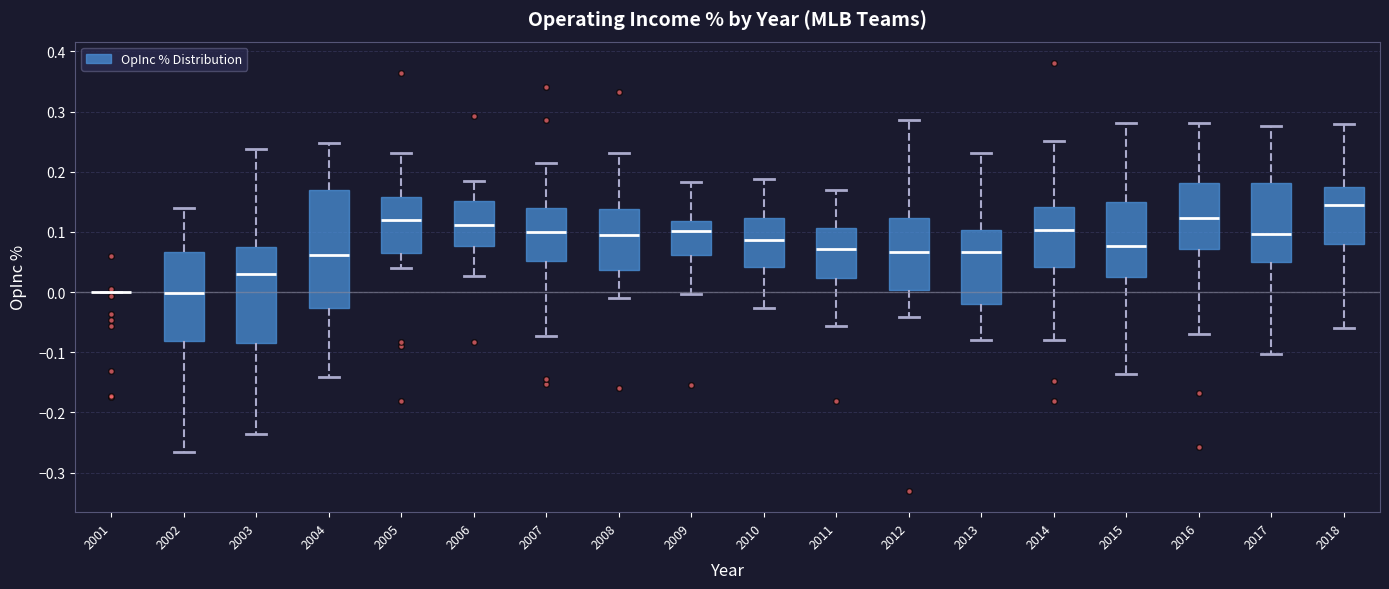

Which box is the tallest, from its lower edge to its upper edge?

2004